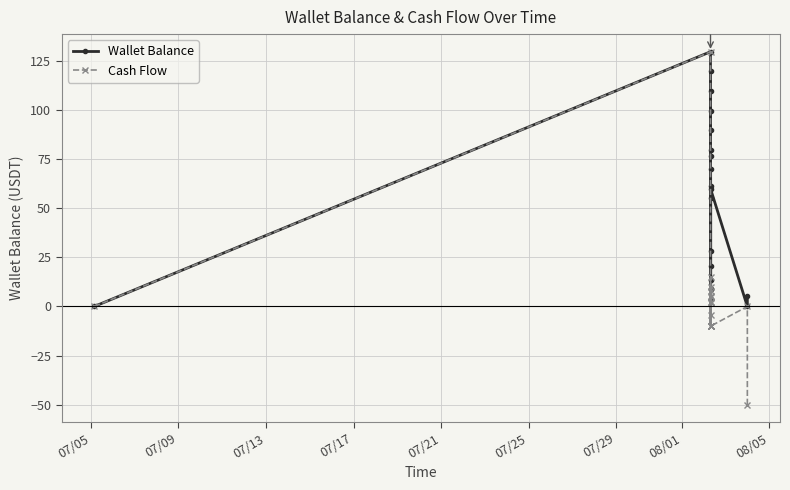

Rank the series by their average value, from lowest to highest.

Cash Flow, Wallet Balance